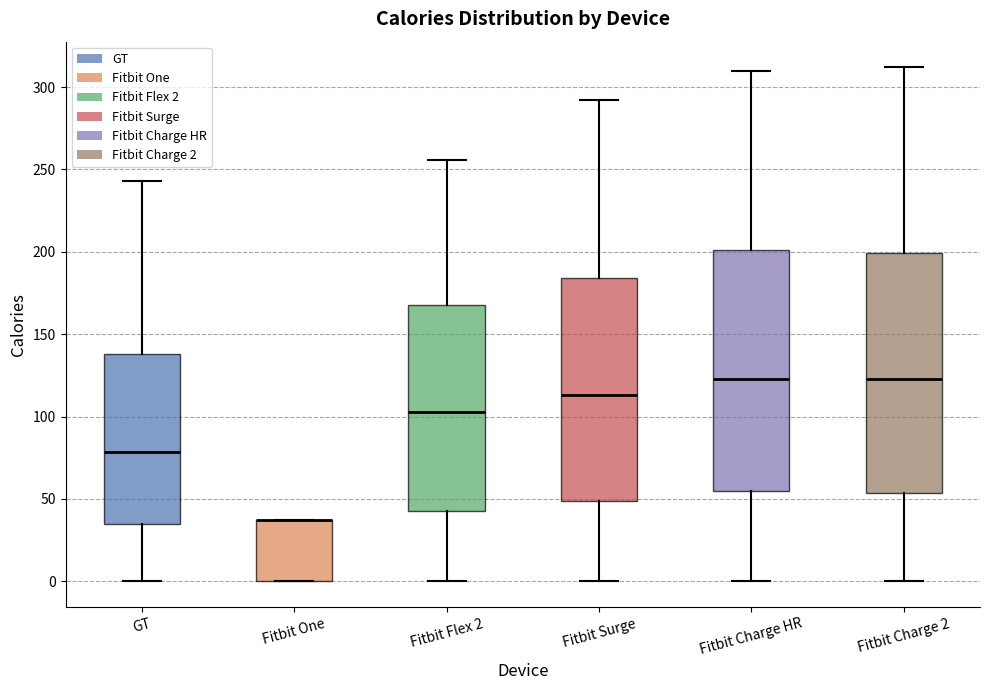

Reading left to right, read every box against the y-axis: the position of its median line, the range the box covers, and the ends of its whiskers. The values are not printed on the chart, so give them approximately, as read against the axis.

GT: median 80, box 35 to 140, whiskers 0 to 245
Fitbit One: median 35 (drawn on the box's upper edge), box 0 to 35, whiskers 0 to 35
Fitbit Flex 2: median 105, box 45 to 170, whiskers 0 to 255
Fitbit Surge: median 115, box 50 to 185, whiskers 0 to 290
Fitbit Charge HR: median 125, box 55 to 200, whiskers 0 to 310
Fitbit Charge 2: median 125, box 55 to 200, whiskers 0 to 310